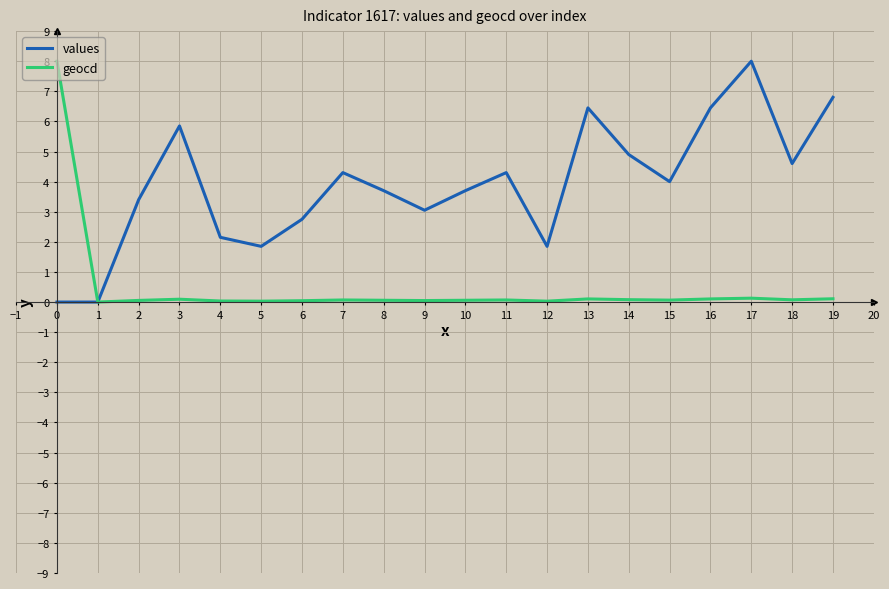

What is the difference between the maximum and second lowest values in the values series?

8.0